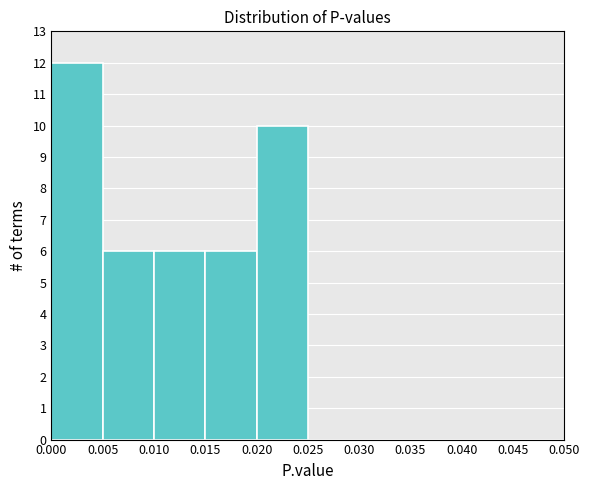

Reading left to right, transcribe this chart: for each bar, give the range it covers on the x-axis and its height. The values are not printed on the chart, so give them approximately, as read against the axis.

0.000 to 0.005: 12
0.005 to 0.010: 6
0.010 to 0.015: 6
0.015 to 0.020: 6
0.020 to 0.025: 10
0.025 to 0.030: 0
0.030 to 0.035: 0
0.035 to 0.040: 0
0.040 to 0.045: 0
0.045 to 0.050: 0